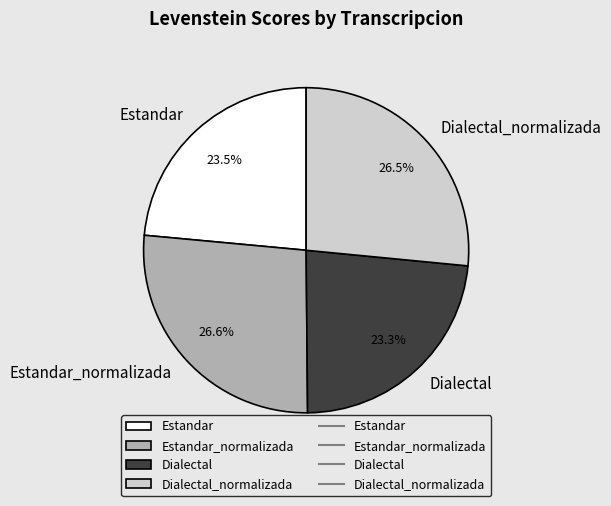

What percentage do Dialectal_normalizada and Estandar together represent?

50.1%